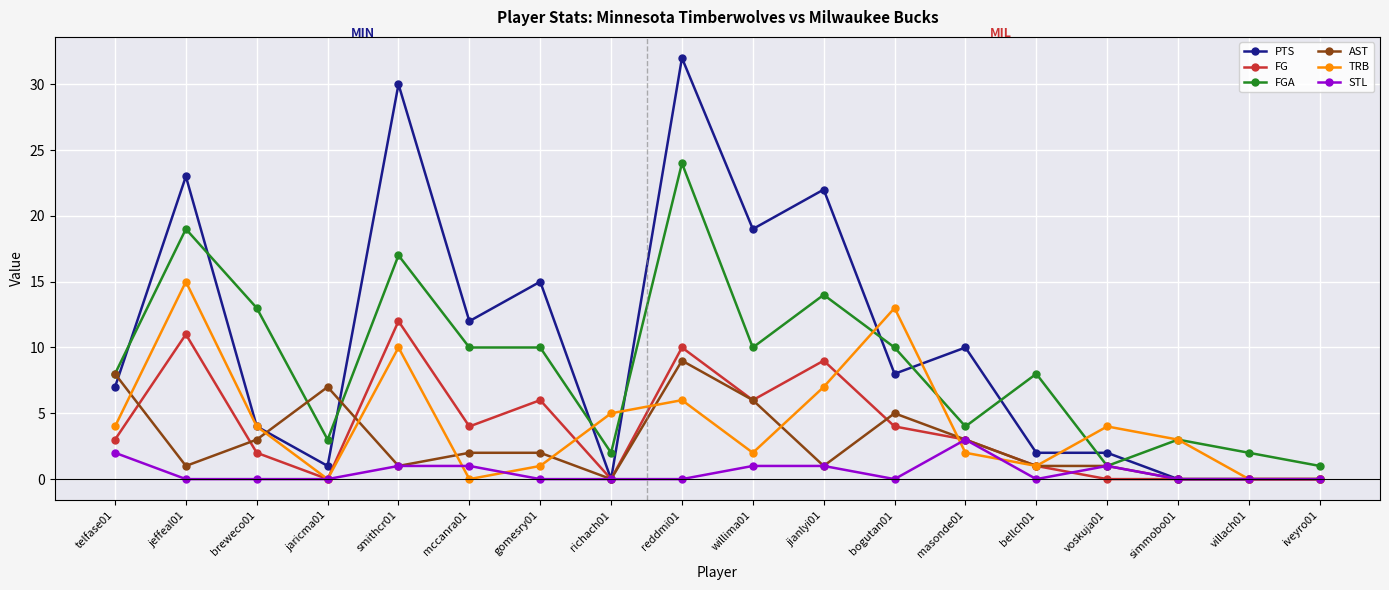

Where is the first local maximum for AST?

jaricma01